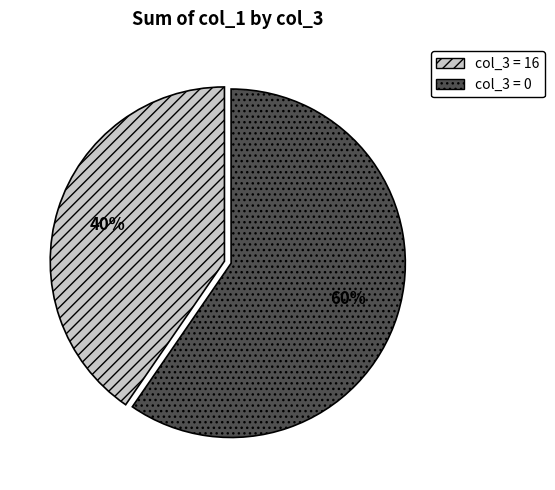

True or false: col_3 = 16 accounts for 49% of the total.

False